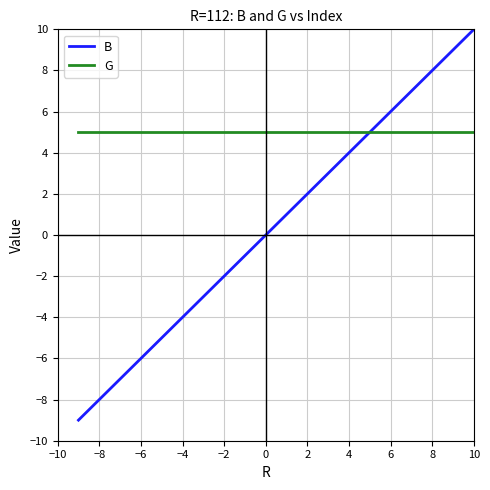

Rank the series by their average value, from lowest to highest.

B, G